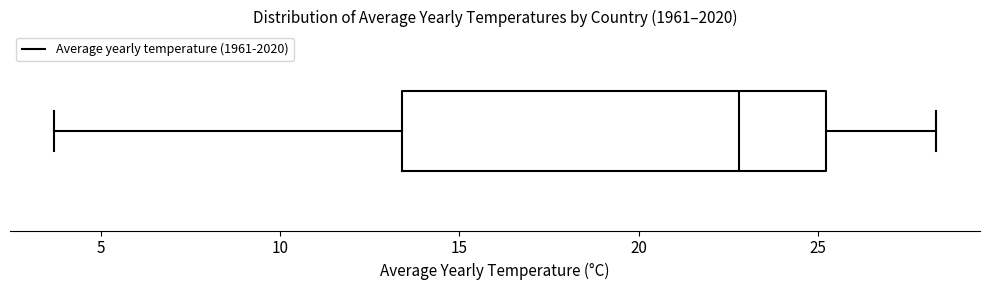

Transcribe this box plot: give where the median line is, the range the box spans, and where the two whiskers end, as read against the x-axis. The values are not printed on the chart, so give them approximately, as read against the axis.

median 23.0, box 13.5 to 25.0, whiskers 3.5 to 28.5